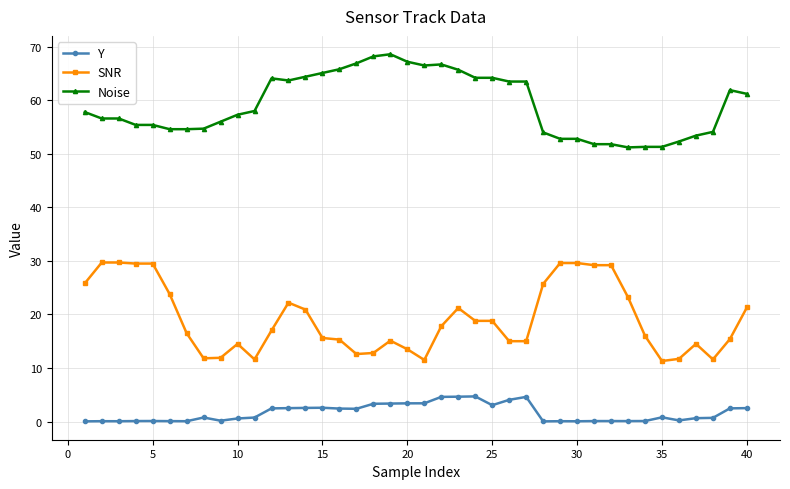

What is the highest value of the Y series?

4.7